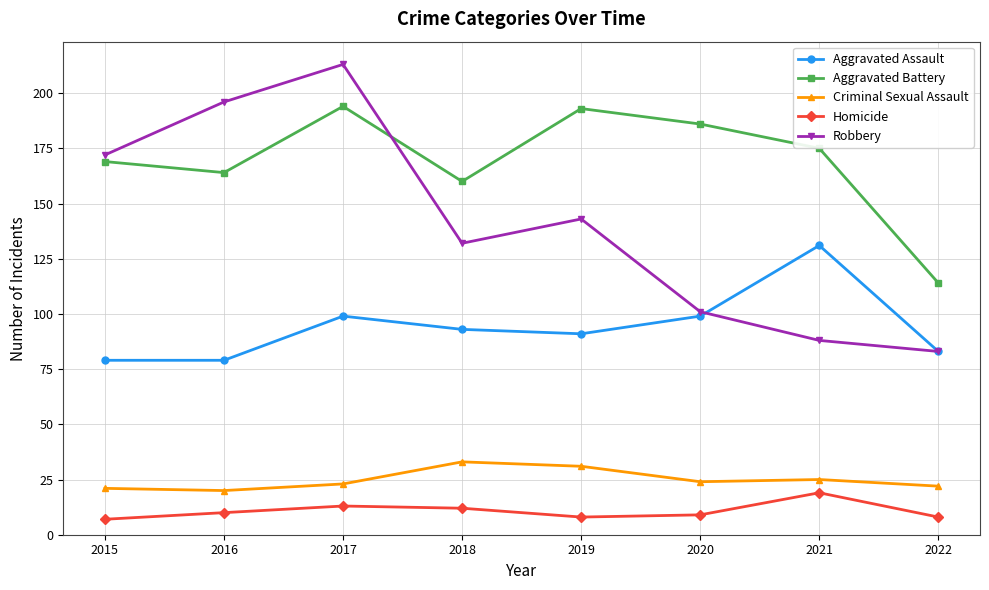

What is the value of the Criminal Sexual Assault point at the 4th from the left?

33